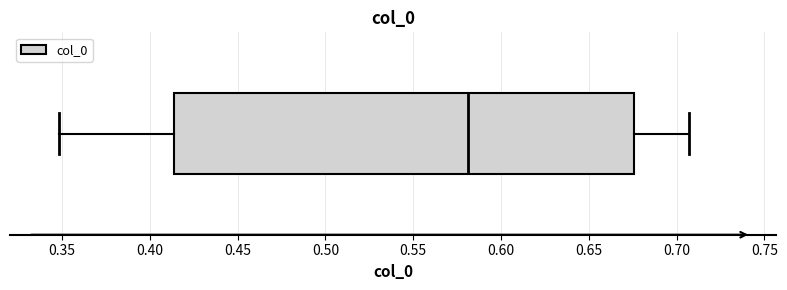

Where does the left whisker of the box end on the x-axis? The values are not printed on the chart, so give them approximately, as read against the axis.

0.350